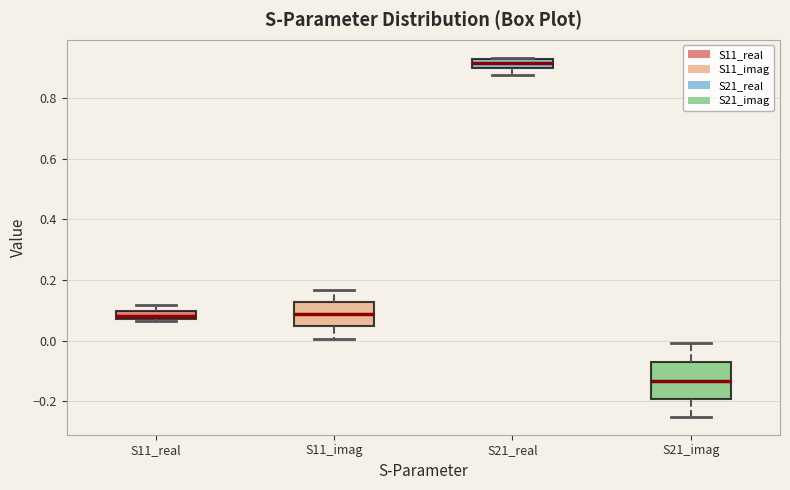

Where is the upper edge of the box for S21_imag on the y-axis? The values are not printed on the chart, so give them approximately, as read against the axis.

-0.08